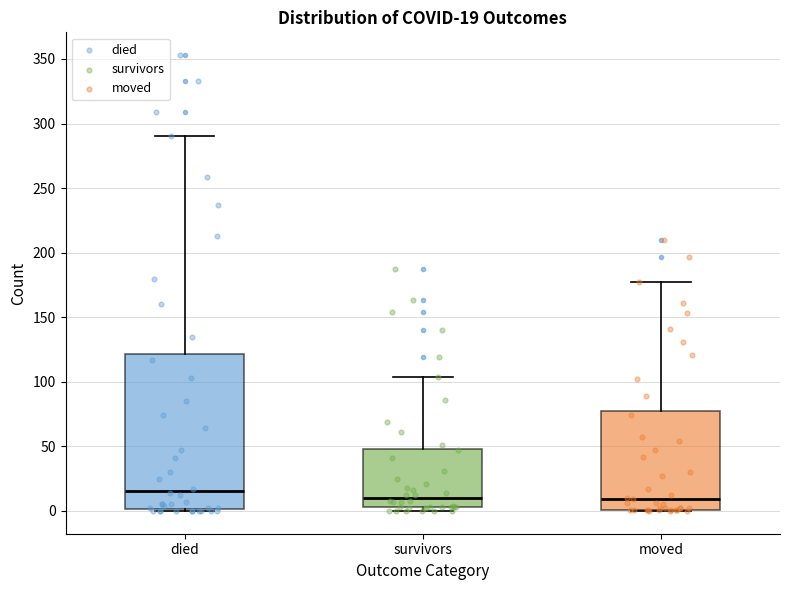

Comparing the boxes themselves (not the whiskers), which one is the tallest?

died